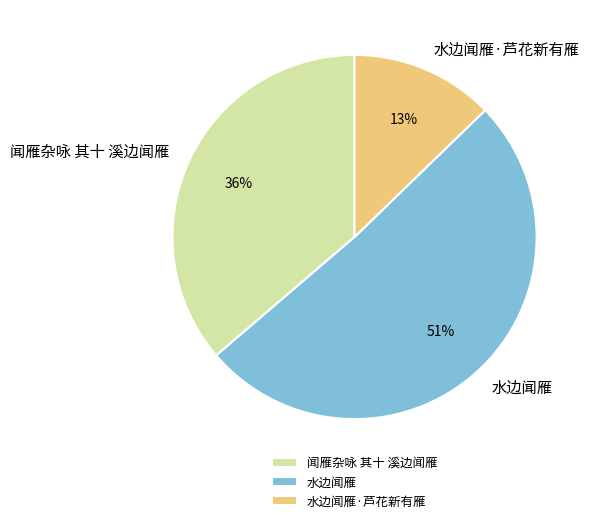

To the nearest percent, what is the difference between the largest and smallest slice percentages?

38%